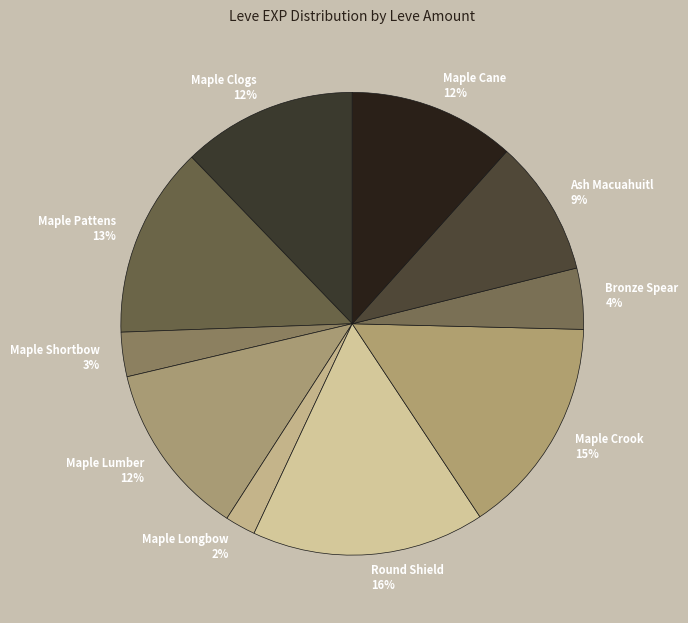

To the nearest percent, what percentage of the pie is Maple Shortbow?

3%